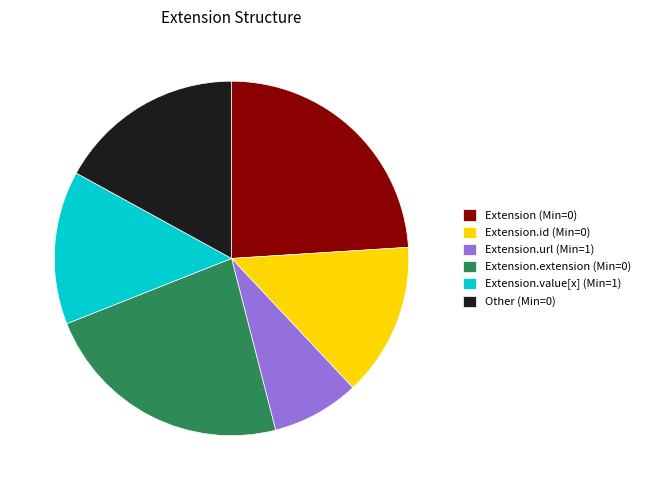

How many slices are in this pie chart?

6